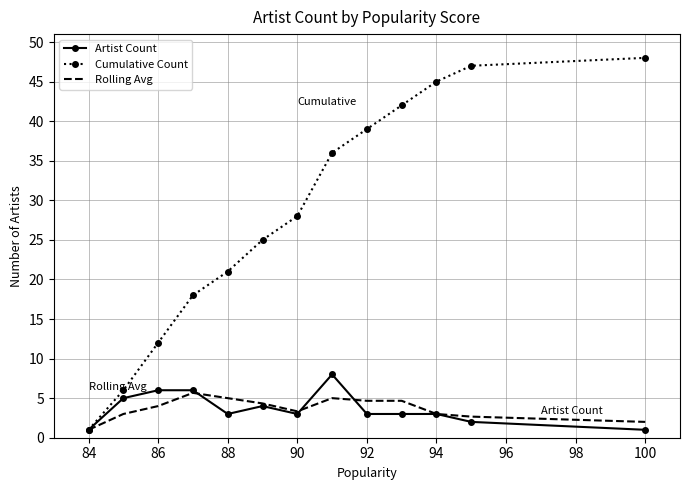

What is the sum of all Artist Count values?

48.0